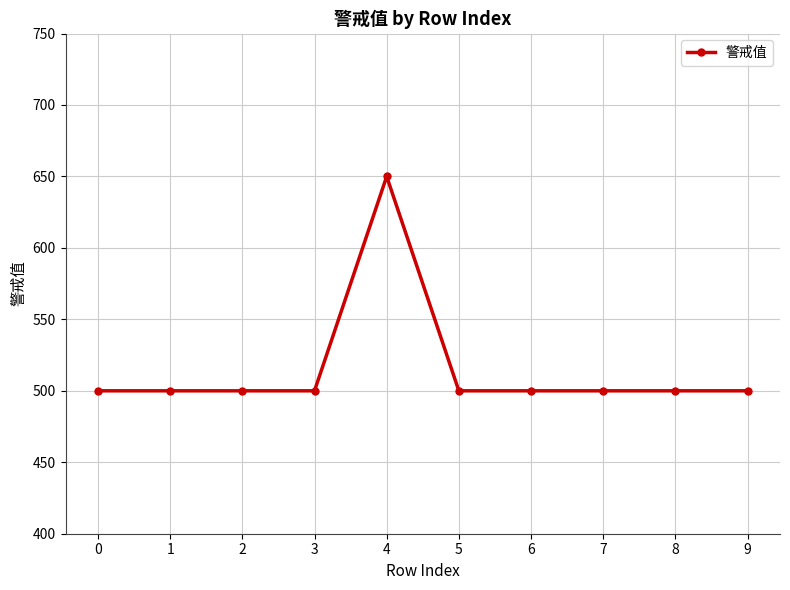

How many distinct data groups are displayed?

1